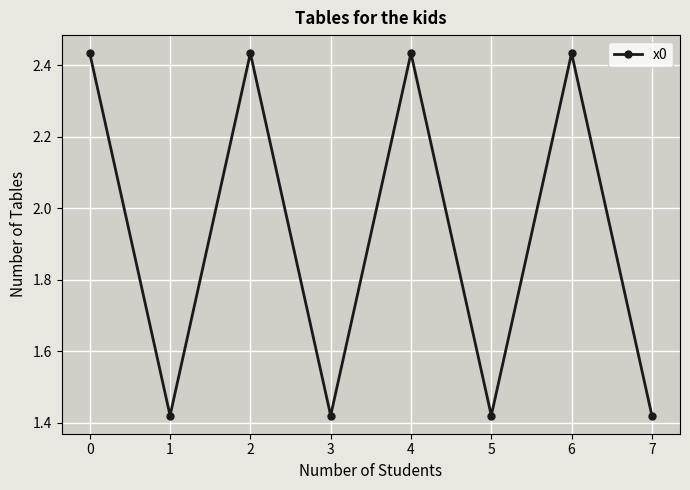

What is the sum of the values at 6 and 2?

4.9